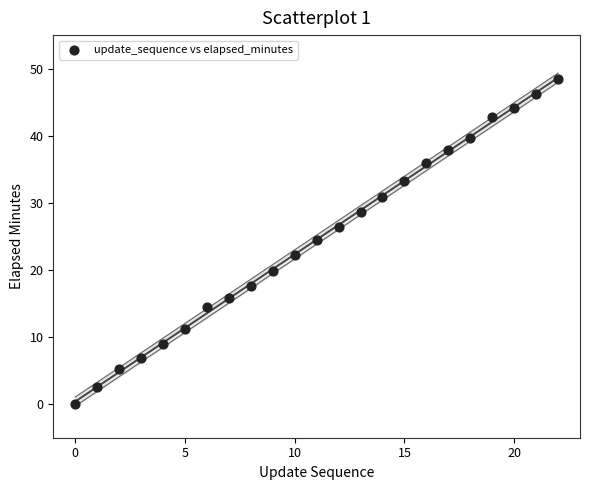

What is the range of Y values (max minus min)?

48.4